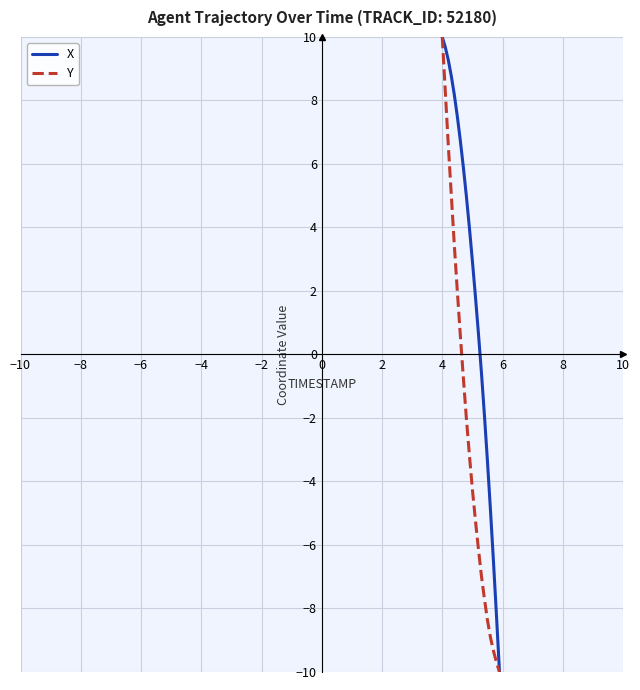

Rank the series by their average value, from highest to lowest.

X, Y